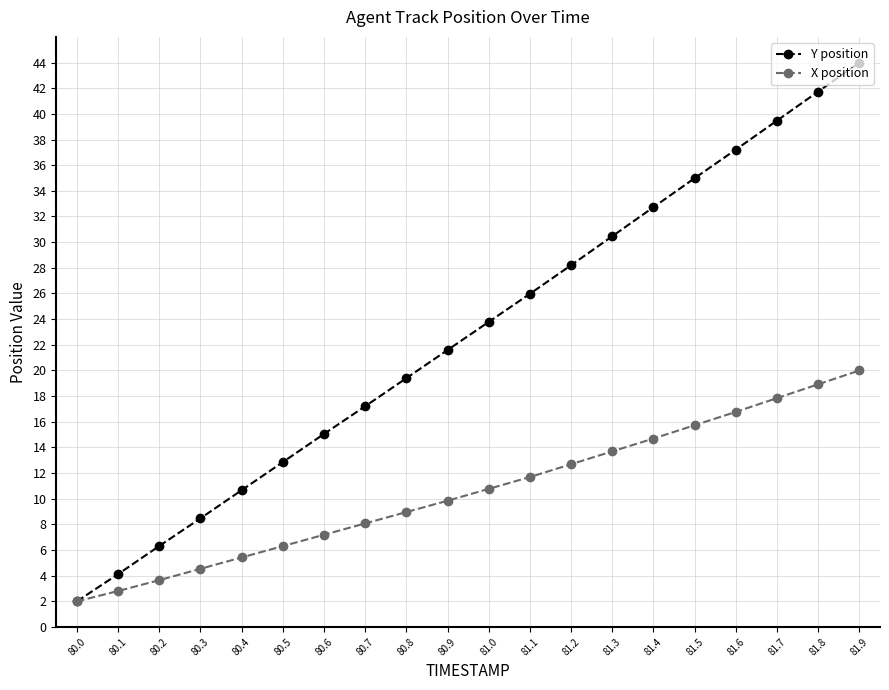

What is the spread (max minus min) of values at 80.1?

1.3